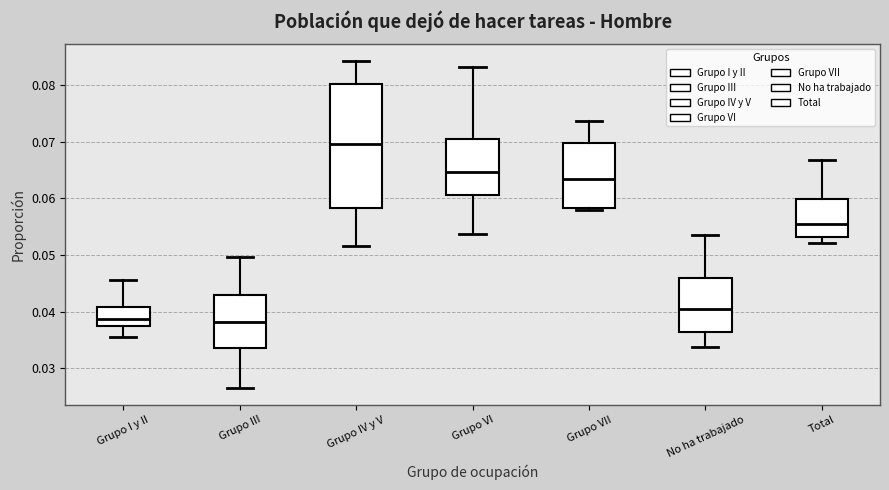

Reading left to right, read every box against the y-axis: the position of its median line, the range the box covers, and the ends of its whiskers. The values are not printed on the chart, so give them approximately, as read against the axis.

Grupo I y II: median 0.039, box 0.037 to 0.041, whiskers 0.036 to 0.045
Grupo III: median 0.038, box 0.033 to 0.043, whiskers 0.026 to 0.050
Grupo IV y V: median 0.070, box 0.058 to 0.080, whiskers 0.052 to 0.084
Grupo VI: median 0.065, box 0.061 to 0.071, whiskers 0.054 to 0.083
Grupo VII: median 0.063, box 0.058 to 0.070, whiskers 0.058 (just below the box's lower edge) to 0.074
No ha trabajado: median 0.040, box 0.036 to 0.046, whiskers 0.034 to 0.054
Total: median 0.056, box 0.053 to 0.060, whiskers 0.052 to 0.067